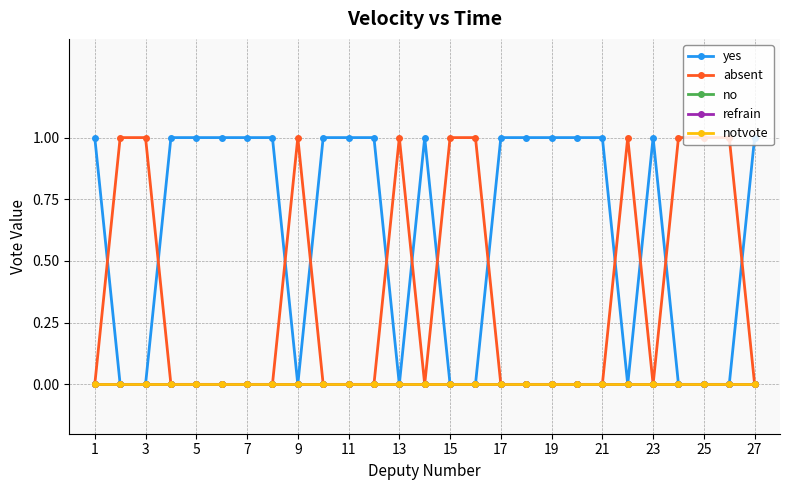

Does the chart have visible grid lines?

Yes